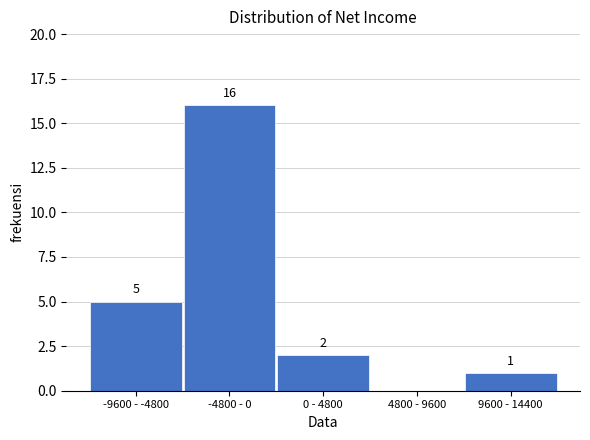

Reading left to right, what are all the values shown in this chart?

-9600 - -4800=5	-4800 - 0=16	0 - 4800=2	4800 - 9600=0	9600 - 14400=1